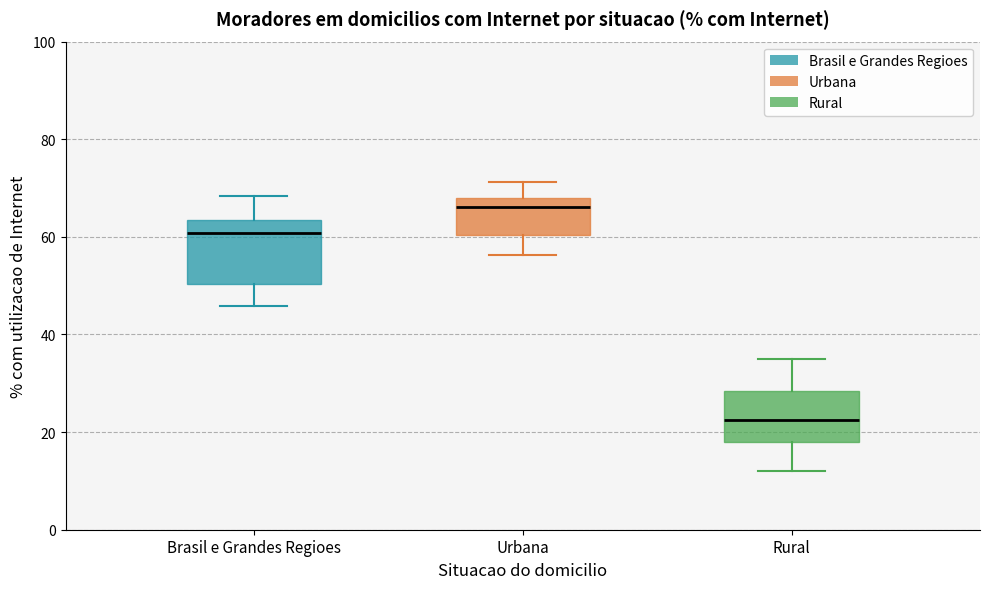

Reading left to right, transcribe this box plot: for each box, give where its median line is, the range the box spans, and where its two whiskers end, as read against the y-axis. The values are not printed on the chart, so give them approximately, as read against the axis.

Brasil e Grandes Regioes: median 60, box 50 to 64, whiskers 46 to 68
Urbana: median 66, box 60 to 68, whiskers 56 to 72
Rural: median 22, box 18 to 28, whiskers 12 to 36